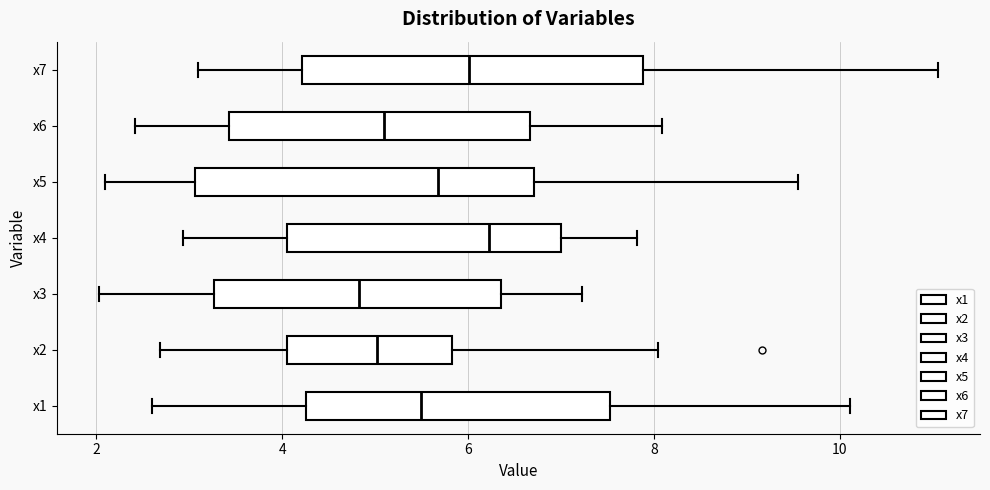

Where is the left edge of the box for x3 on the x-axis? The values are not printed on the chart, so give them approximately, as read against the axis.

3.2